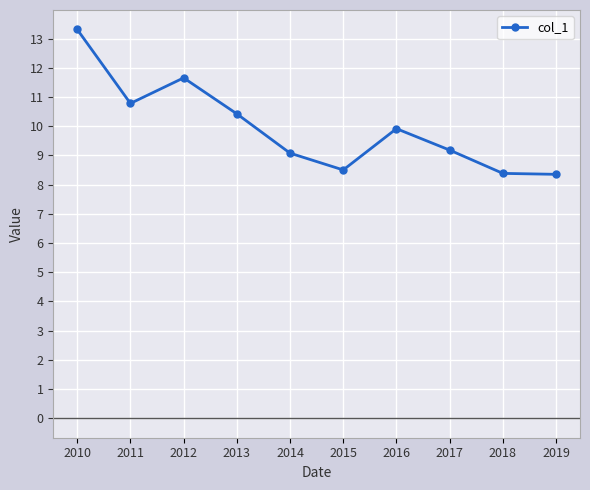

Is this an area chart (filled region under the line)?

No